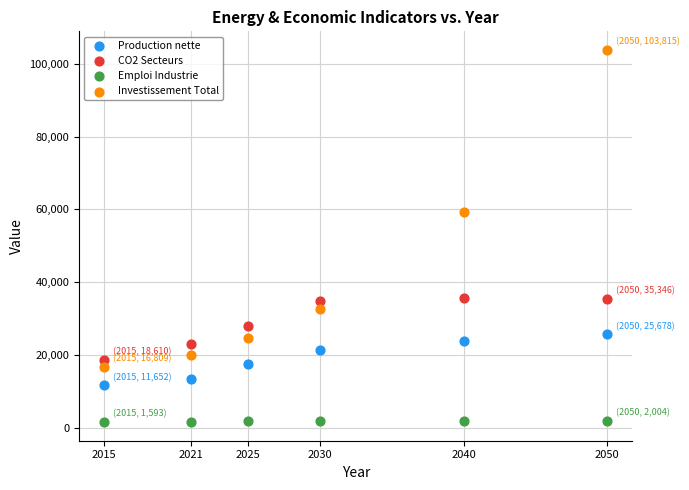

What is the X range (max minus min) for the scatter plot?

35.0